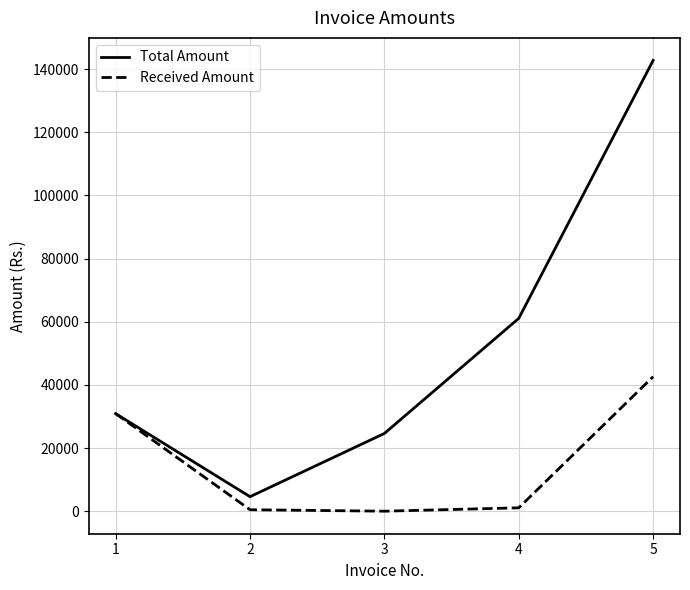

Is the value of Received Amount at 5 greater than the value of Total Amount at 3?

Yes